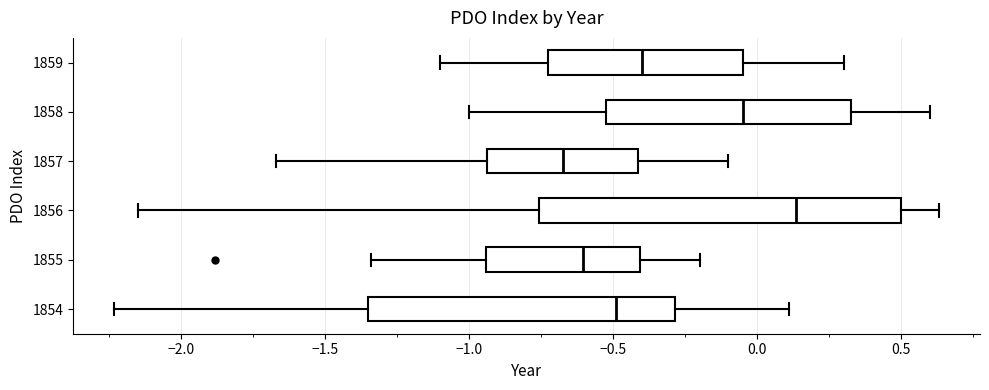

Comparing the boxes themselves (not the whiskers), which one is the widest?

1856